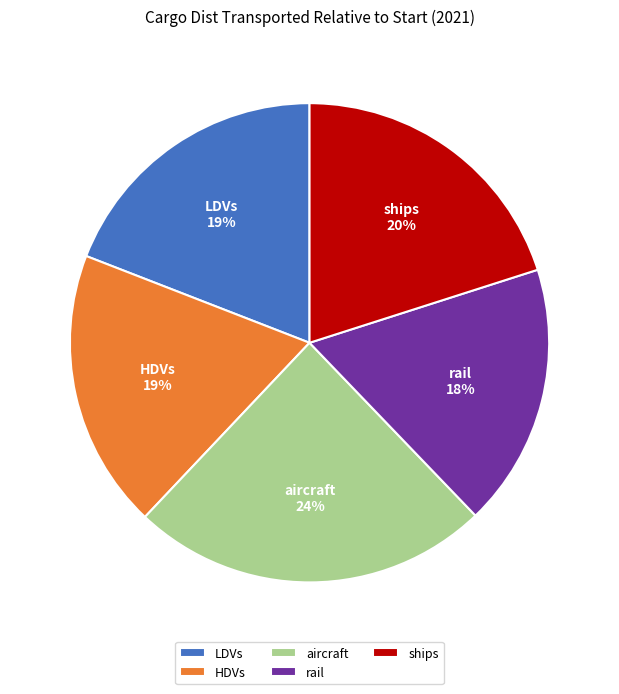

Combined, do HDVs and aircraft account for over 50%?

No